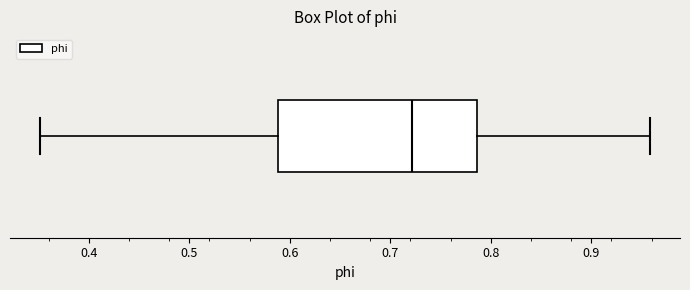

Where does the left whisker of the box end on the x-axis? The values are not printed on the chart, so give them approximately, as read against the axis.

0.35